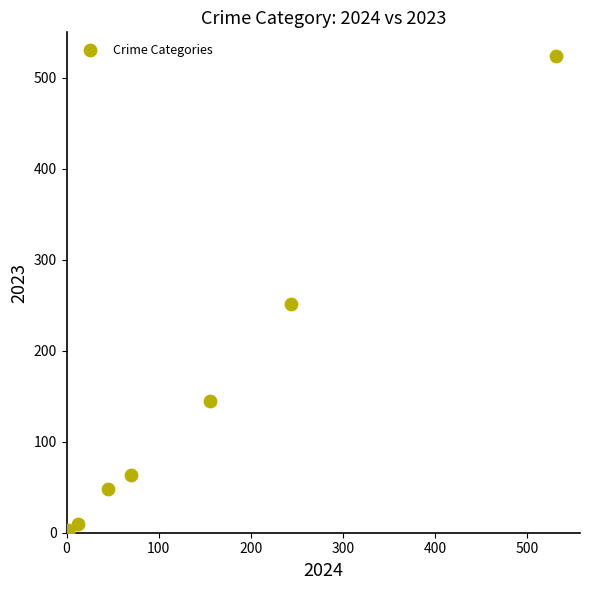

What Y value in the scatter plot is closest to 262?

252